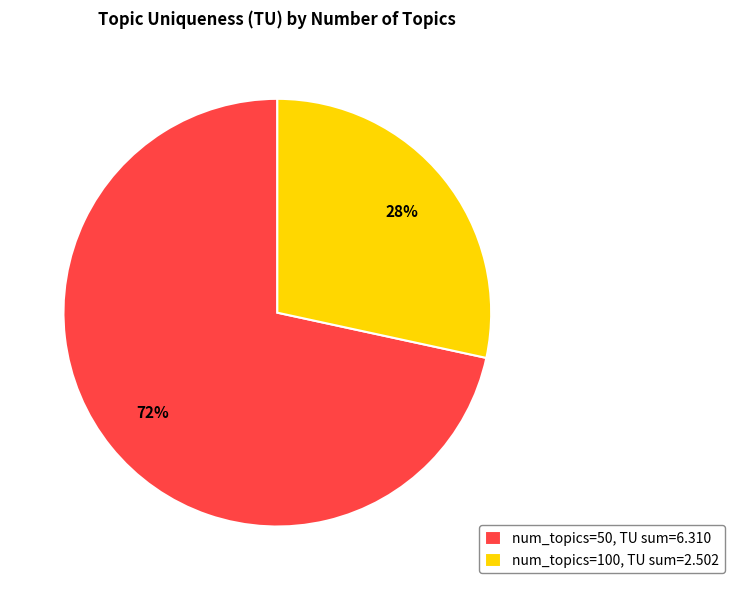

To the nearest percent, what is the average slice percentage?

50%